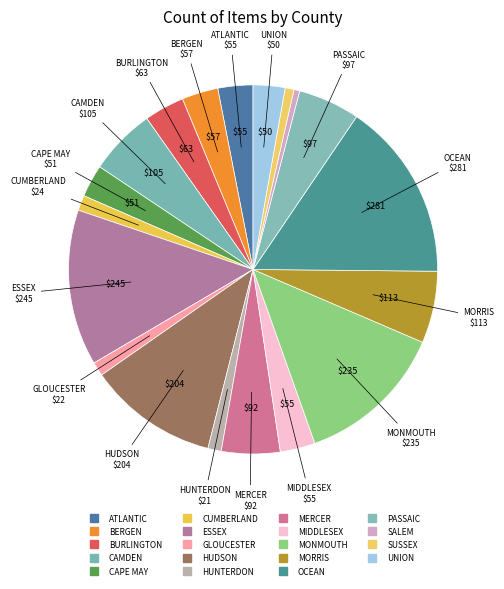

Do GLOUCESTER and OCEAN together represent more than half of the pie?

No